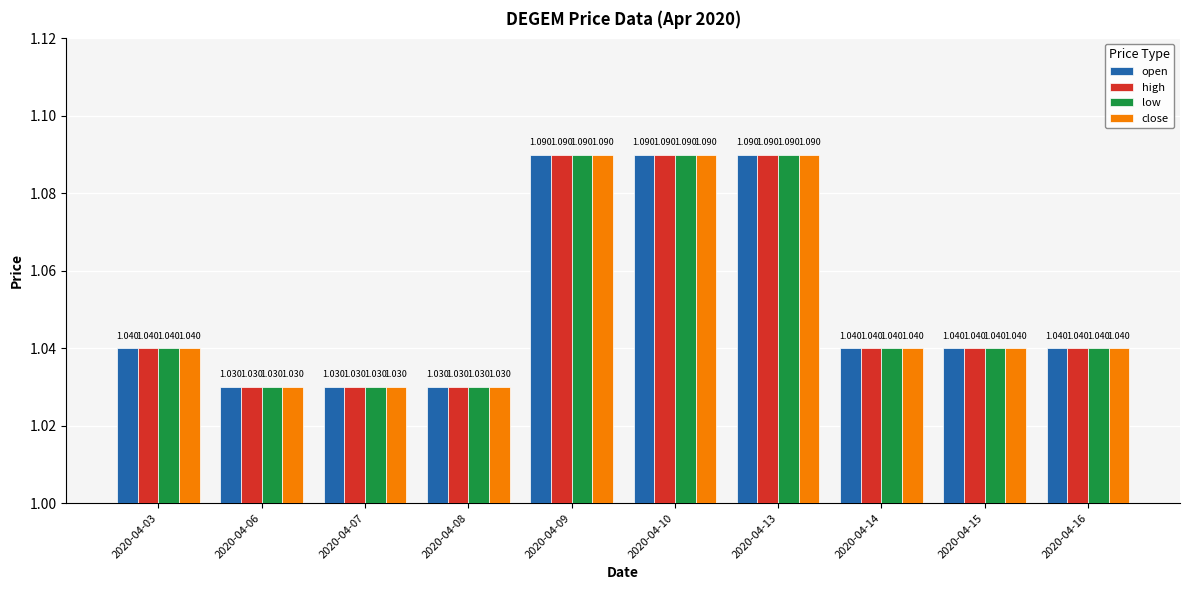

Does the chart contain any negative values?

No